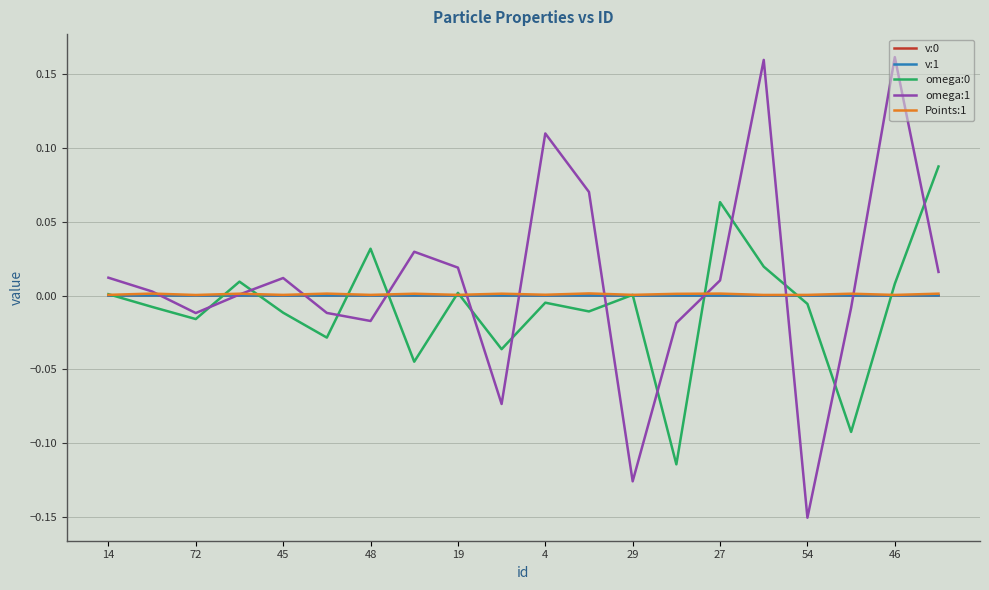

Which series has the widest spread of values?

omega:1